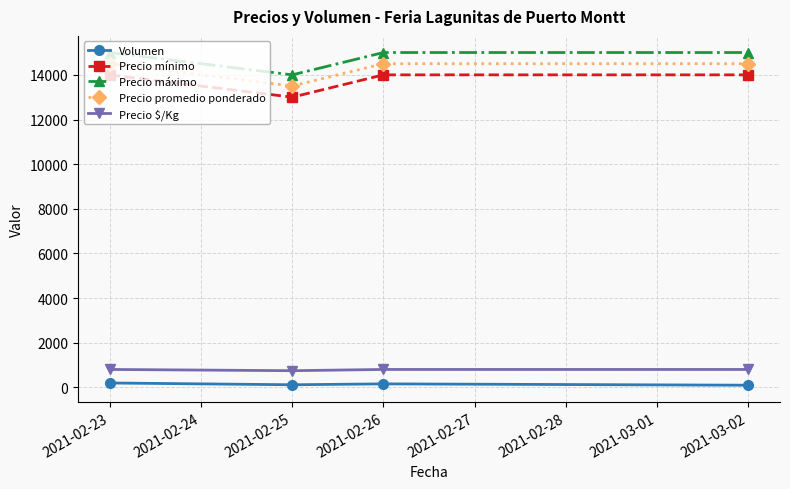

At how many categories does at least one series exceed 11569?

4